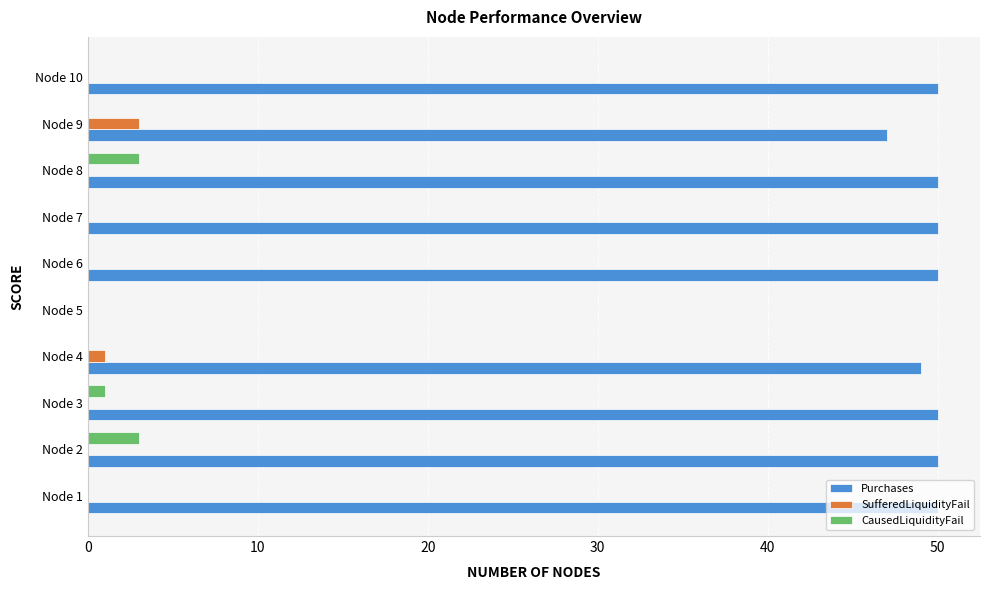

Which series has the largest total across all categories?

Purchases